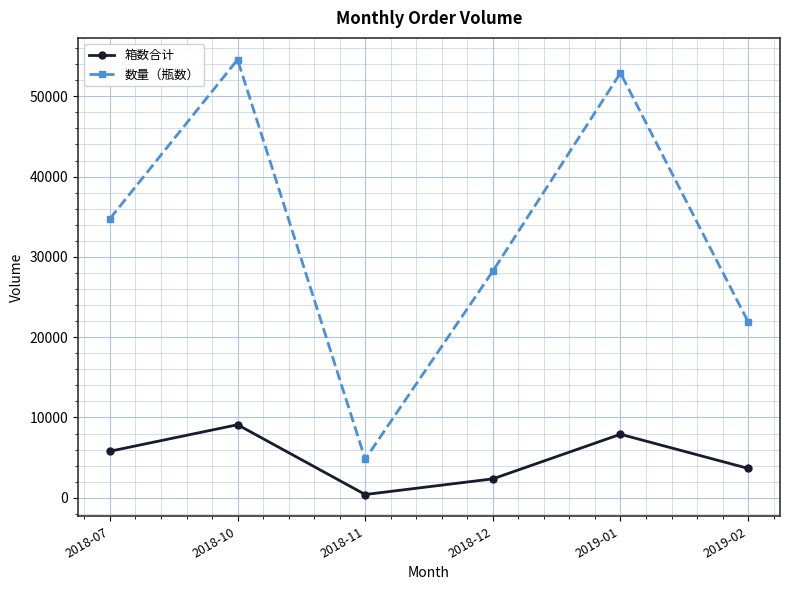

The value of 箱数合计 at 2019-02 is 984. True or false?

False